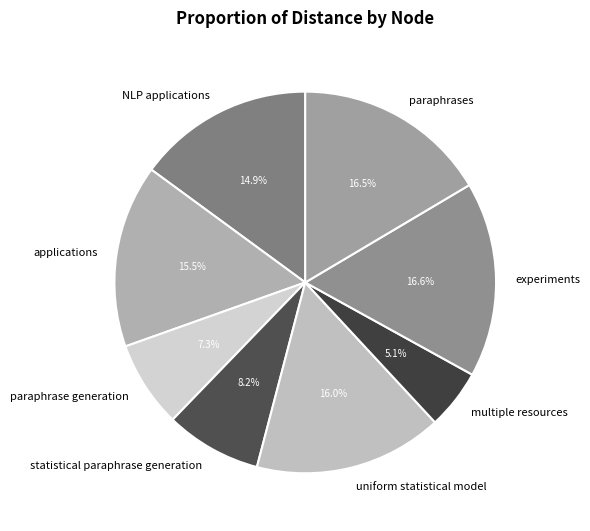

To the nearest percent, what is the average slice percentage?

12%